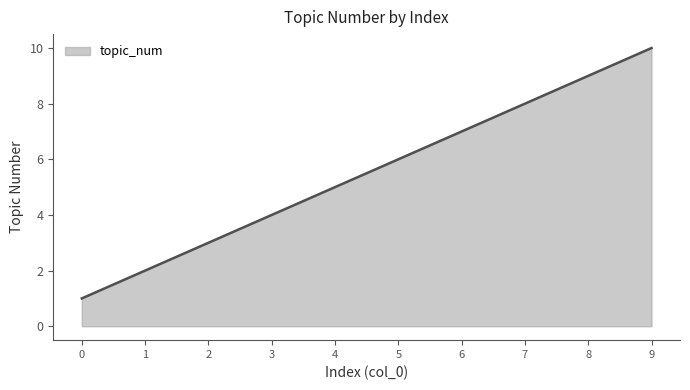

What is the minimum value shown in the chart?

1.0